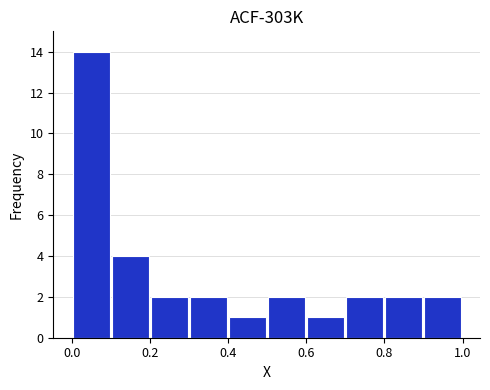

Reading left to right, list every bar in this chart as the range it spans on the x-axis followed by its height. Neither the bar edges nor the heights are printed on the chart, so give them approximately, as read against the axes.

0.0 to 0.1: 14
0.1 to 0.2: 4
0.2 to 0.3: 2
0.3 to 0.4: 2
0.4 to 0.5: 1
0.5 to 0.6: 2
0.6 to 0.7: 1
0.7 to 0.8: 2
0.8 to 0.9: 2
0.9 to 1.0: 2